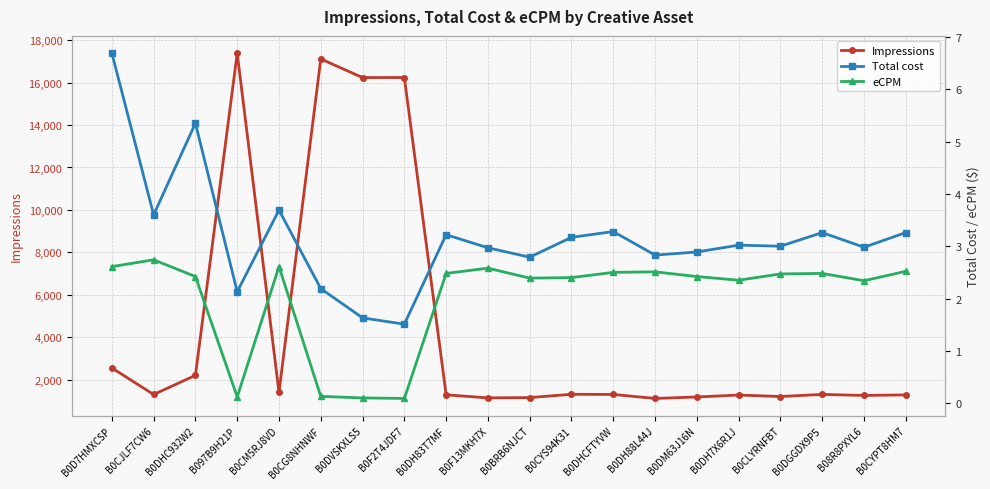

List the series in order of their peak value, lowest first.

eCPM, Total cost, Impressions